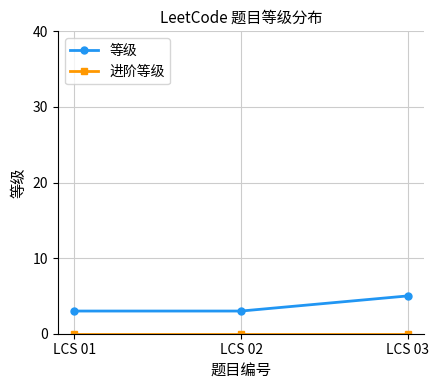

The value of 等级 at LCS 03 is 5. True or false?

True